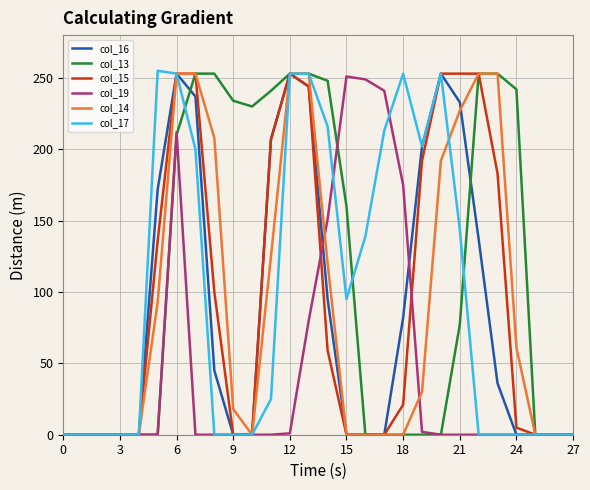

True or false: col_19 and col_13 cross at least once.

True